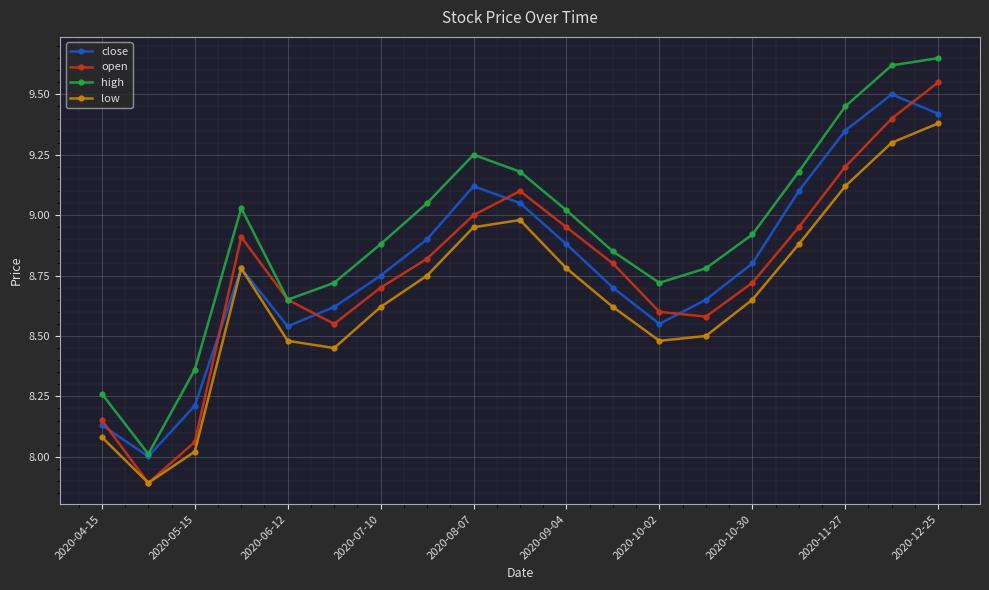

What is the sum of all open values?

166.6